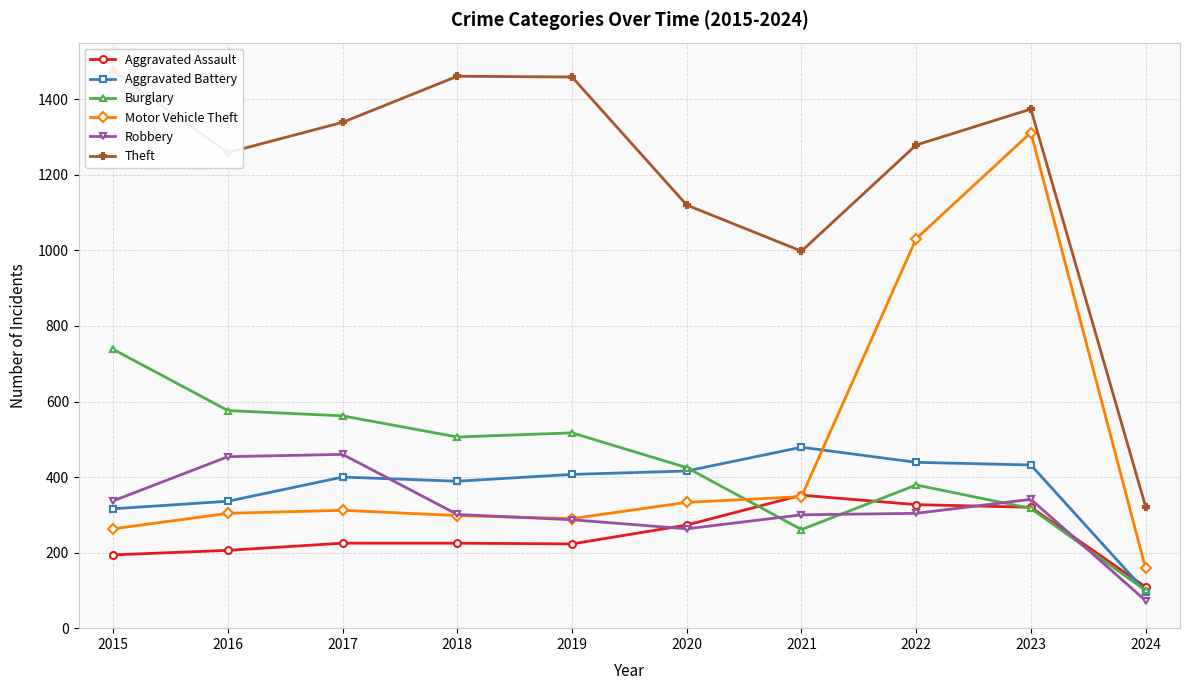

Where do Aggravated Battery and Motor Vehicle Theft first cross each other?

2021 and 2022